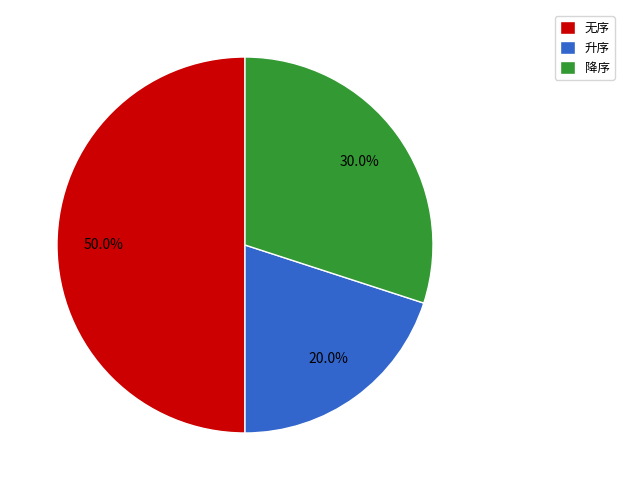

True or false: 降序 accounts for 15% of the total.

False